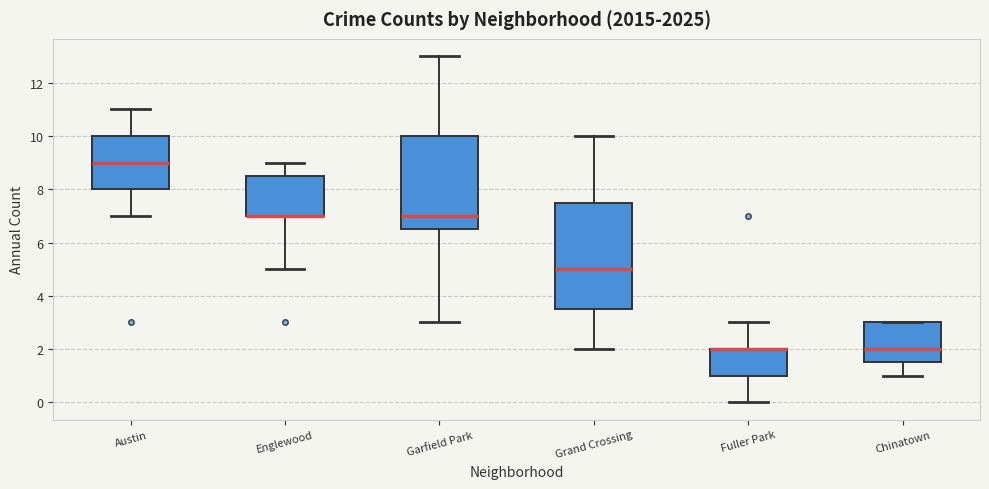

Reading left to right, transcribe this box plot: for each box, give where its median line is, the range the box spans, and where its two whiskers end, as read against the y-axis. The values are not printed on the chart, so give them approximately, as read against the axis.

Austin: median 9.0, box 8.0 to 10.0, whiskers 7.0 to 11.0
Englewood: median 7.0 (drawn on the box's lower edge), box 7.0 to 8.6, whiskers 5.0 to 9.0
Garfield Park: median 7.0, box 6.6 to 10.0, whiskers 3.0 to 13.0
Grand Crossing: median 5.0, box 3.6 to 7.6, whiskers 2.0 to 10.0
Fuller Park: median 2.0 (drawn on the box's upper edge), box 1.0 to 2.0, whiskers 0.0 to 3.0
Chinatown: median 2.0, box 1.6 to 3.0, whiskers 1.0 to 3.0